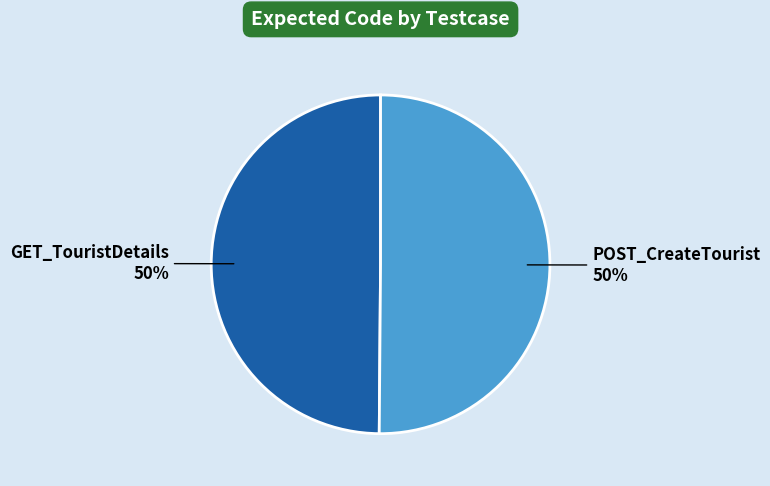

Is it true that GET_TouristDetails is 50% of the pie?

True